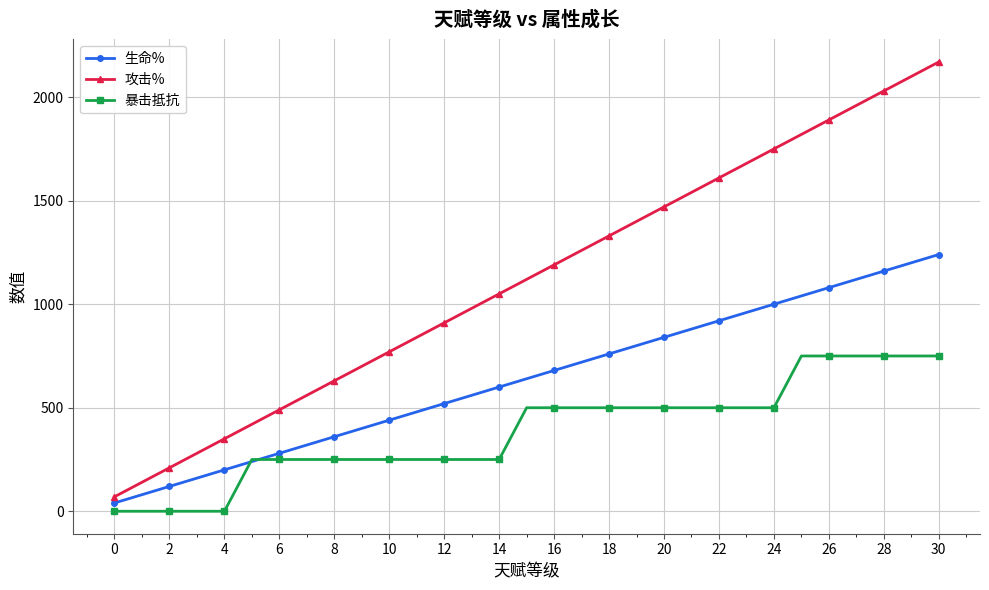

Which series has the widest spread of values?

攻击%